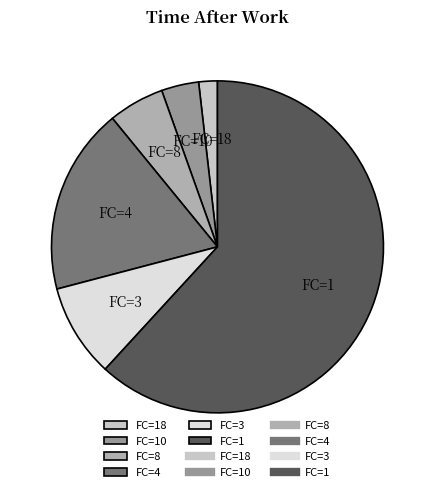

What is the smallest slice in the pie chart?

FC=18